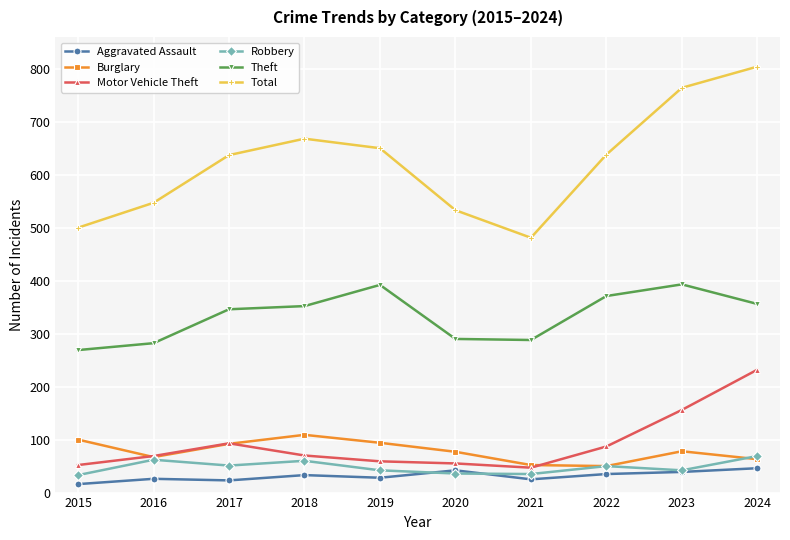

What is the average value of the Total series?

622